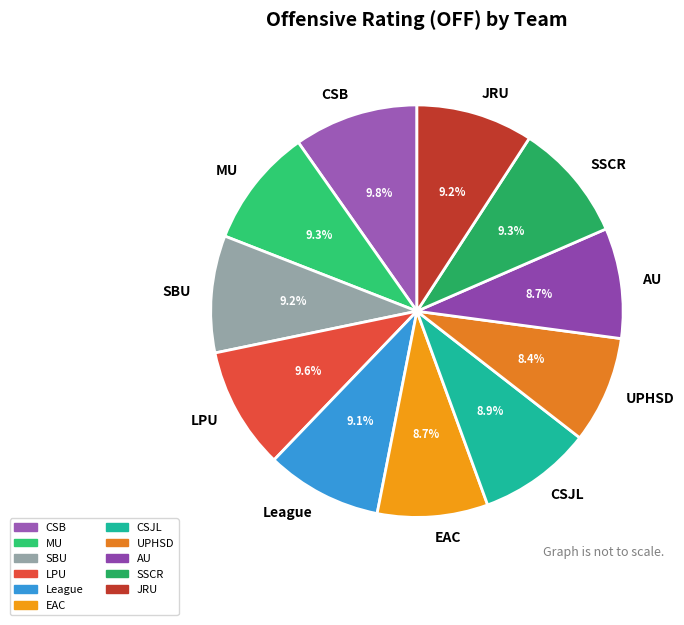

How many slices are in this pie chart?

11